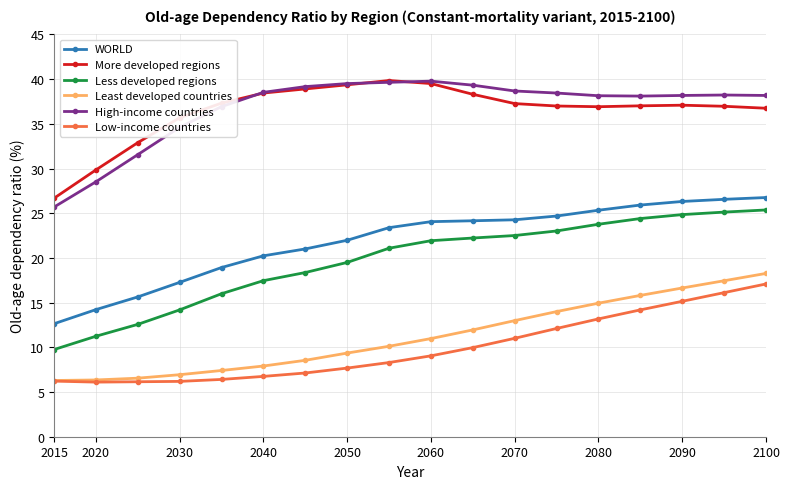

What are all the series names shown in the legend?

WORLD, More developed regions, Less developed regions, Least developed countries, High-income countries, Low-income countries